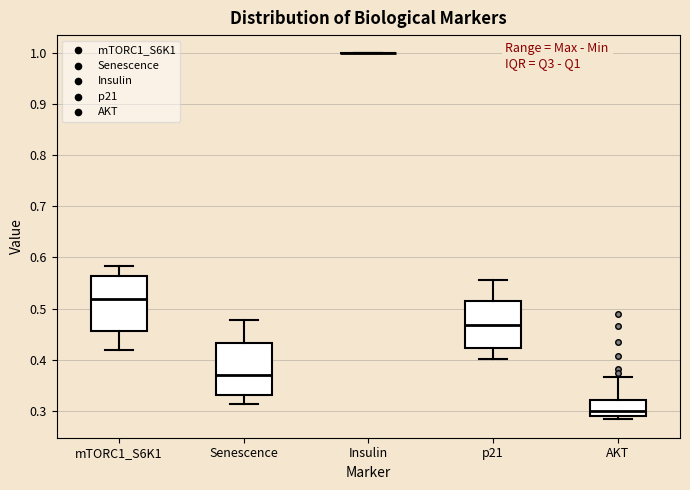

Where is the upper edge of the box for p21 on the y-axis? The values are not printed on the chart, so give them approximately, as read against the axis.

0.52